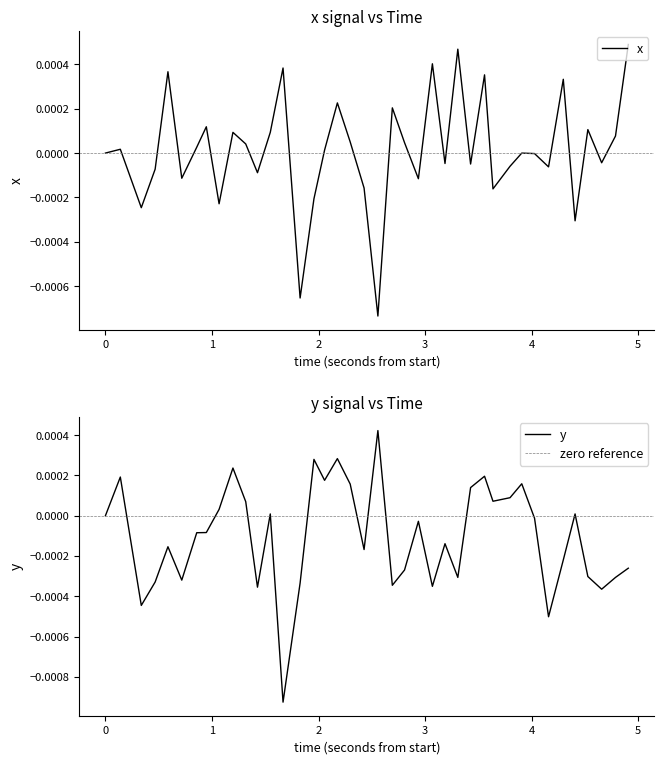

True or false: y has more than 1 points higher than both neighbors.

True